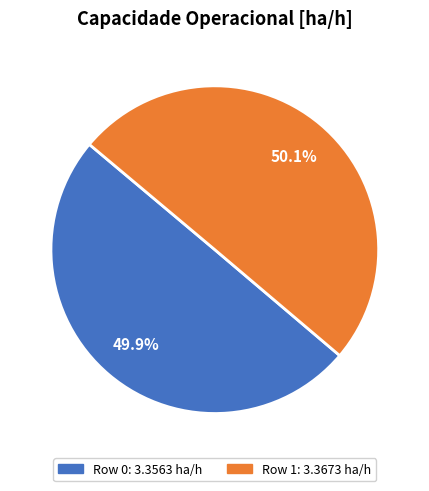

Is there any slice that represents more than half of the pie?

Yes